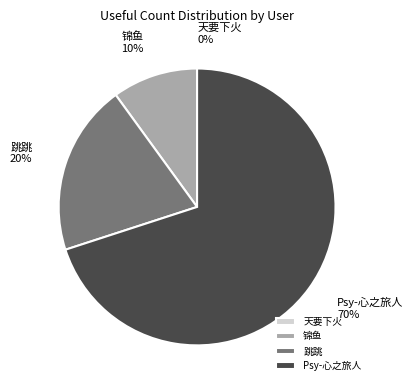

Does Psy-心之旅人 account for over 50% of the chart?

Yes